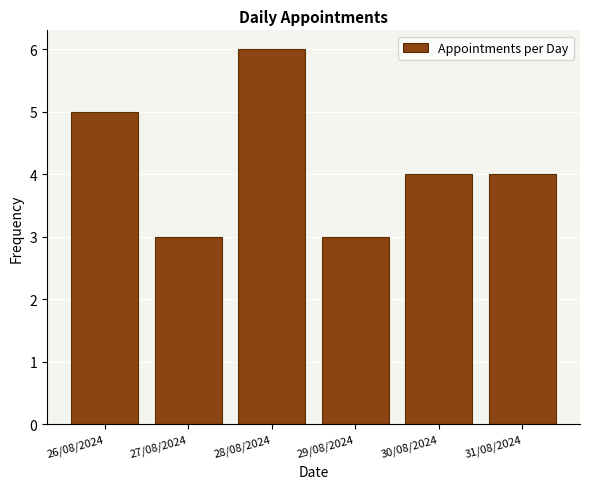

Reading left to right, list all the values displayed in this chart.

26/08/2024=5	27/08/2024=3	28/08/2024=6	29/08/2024=3	30/08/2024=4	31/08/2024=4